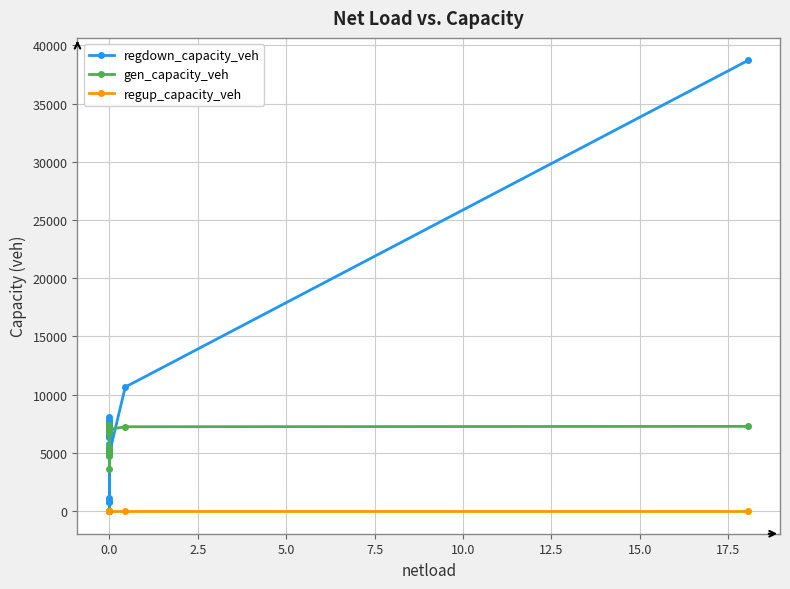

Which series changed the most between −2.5 and 12?

regdown_capacity_veh